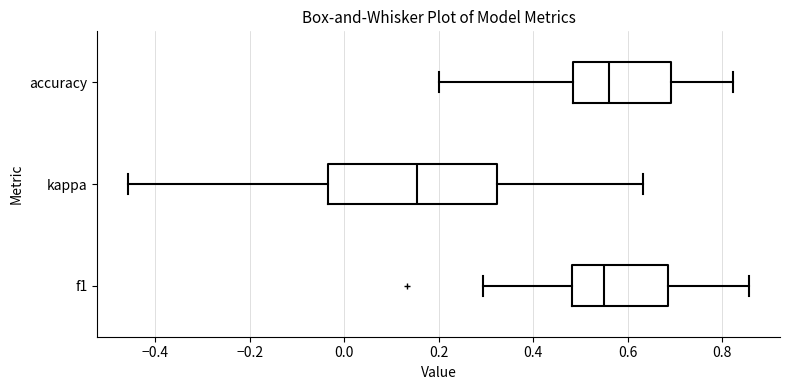

Reading bottom to top, transcribe this box plot: for each box, give where its median line is, the range the box spans, and where its two whiskers end, as read against the x-axis. The values are not printed on the chart, so give them approximately, as read against the axis.

f1: median 0.56, box 0.48 to 0.68, whiskers 0.30 to 0.86
kappa: median 0.16, box -0.04 to 0.32, whiskers -0.46 to 0.64
accuracy: median 0.56, box 0.48 to 0.70, whiskers 0.20 to 0.82